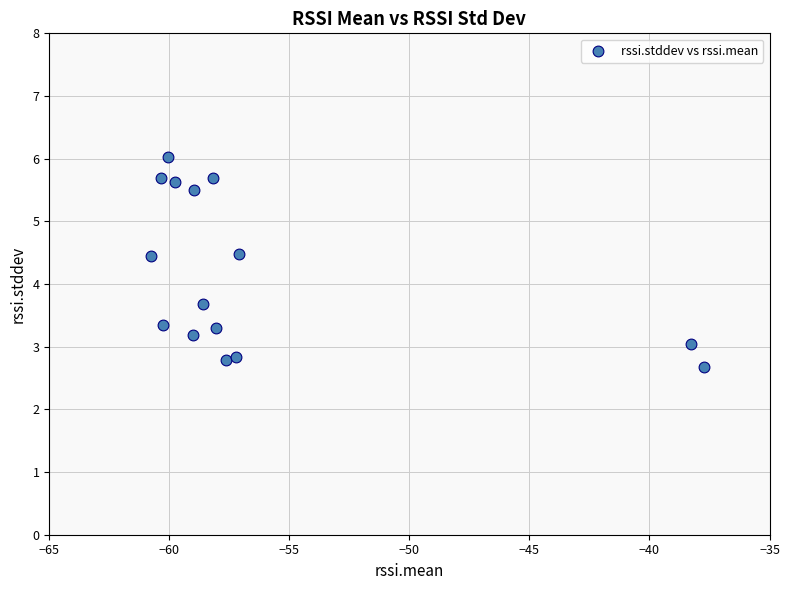

What is the range of Y values (max minus min)?

3.4